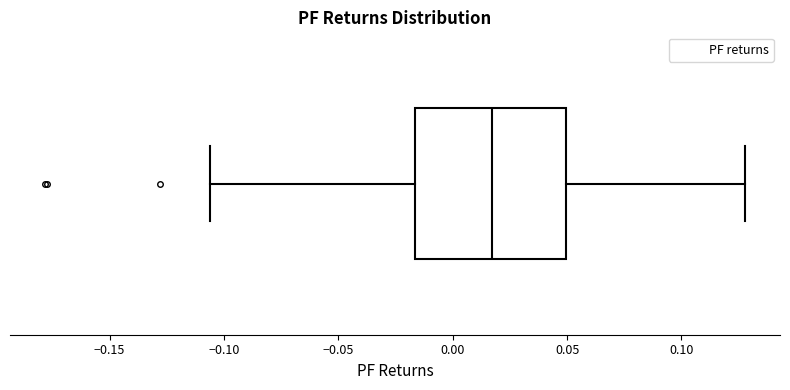

Where is the left edge of the box on the x-axis? The values are not printed on the chart, so give them approximately, as read against the axis.

-0.015